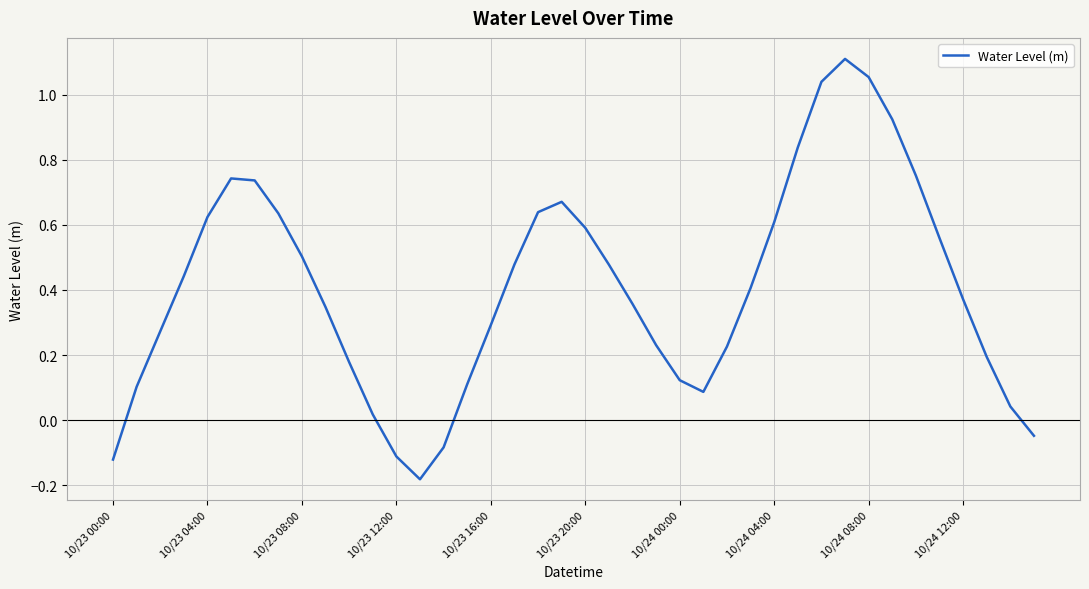

What is the difference between the maximum and minimum values?

1.3